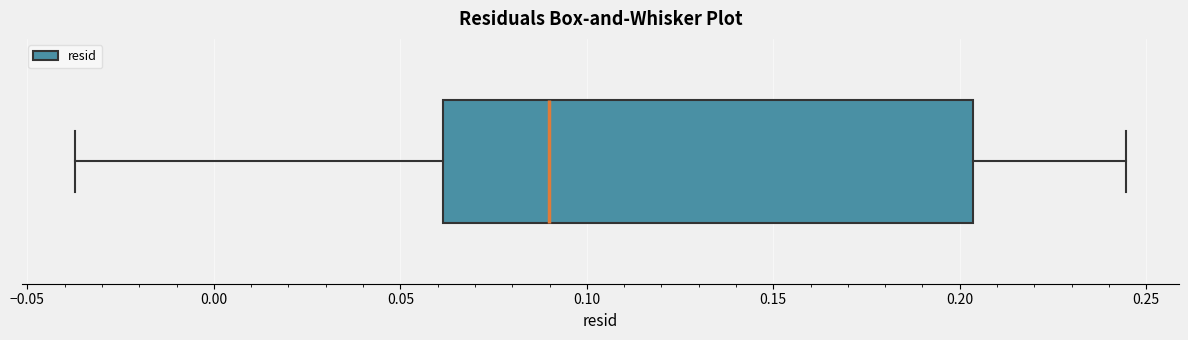

Transcribe this box plot: give where the median line is, the range the box spans, and where the two whiskers end, as read against the x-axis. The values are not printed on the chart, so give them approximately, as read against the axis.

median 0.090, box 0.060 to 0.205, whiskers -0.035 to 0.245